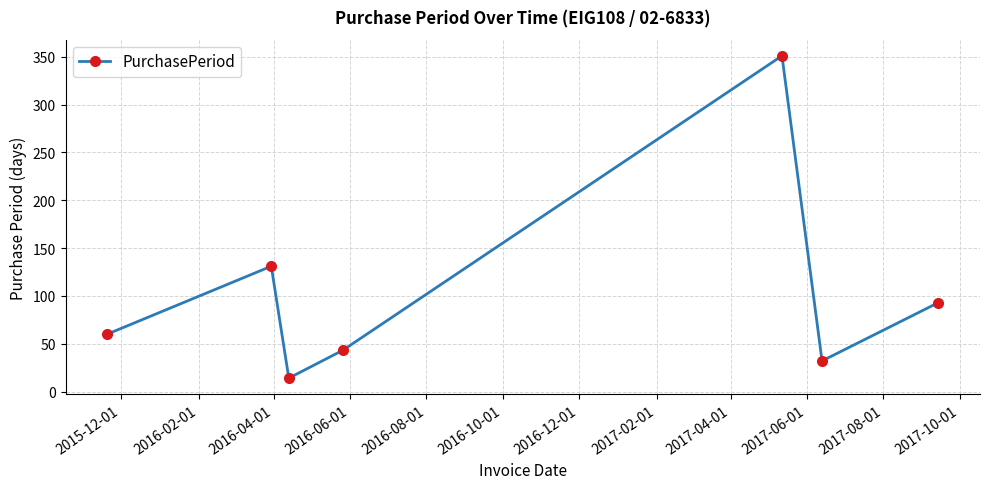

How many values are below 60?

3